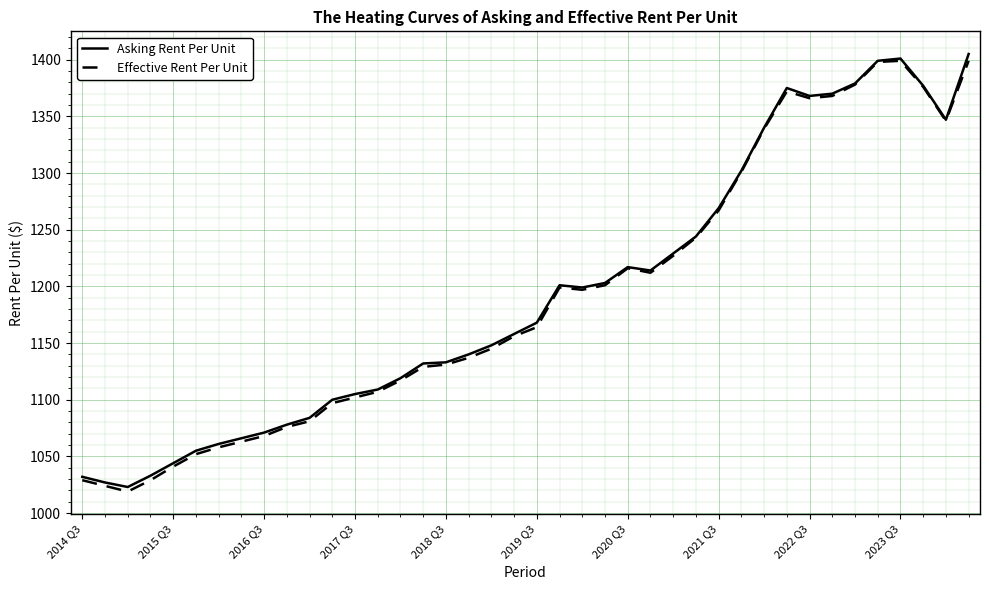

What is the minimum value shown in the chart?

1019